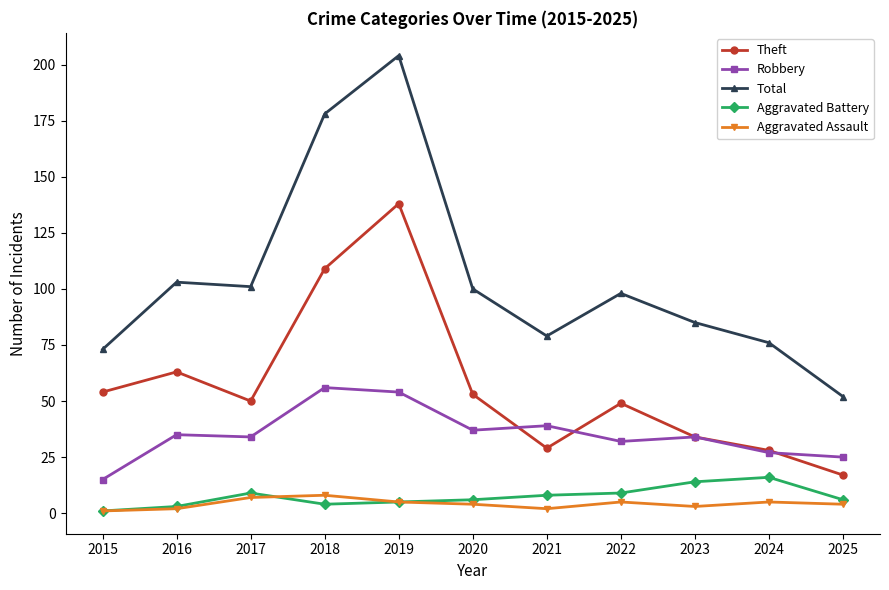

The Robbery series shows 25 at 2025. True or false?

True